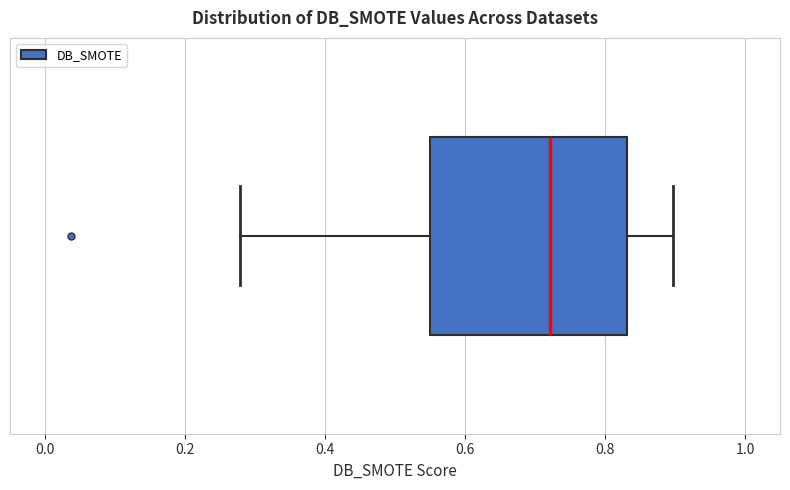

Read this box plot against the x-axis: the position of the median line, the range covered by the box, and the ends of both whiskers. The values are not printed on the chart, so give them approximately, as read against the axis.

median 0.72, box 0.56 to 0.84, whiskers 0.28 to 0.90